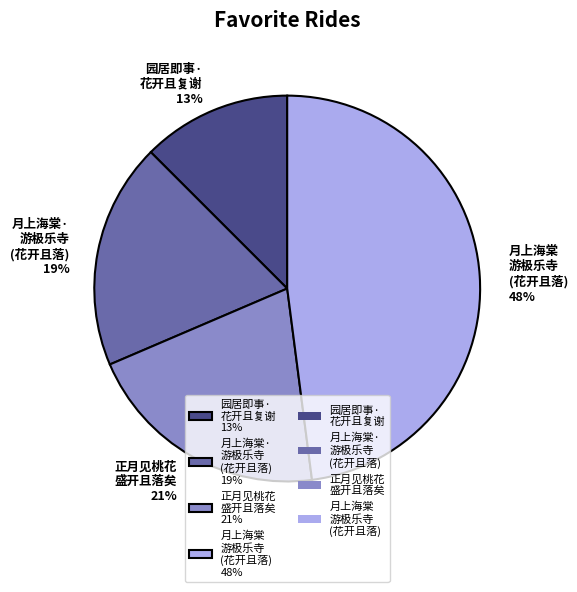

What is the smallest slice in the pie chart?

园居即事· 花开且复谢 13%